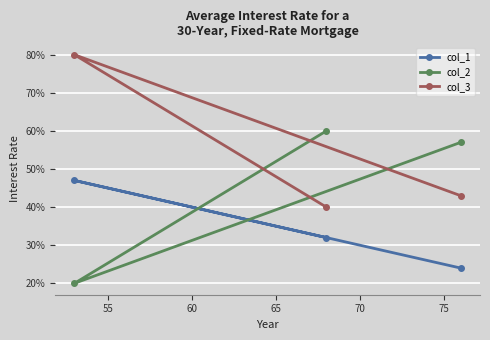

What is the average value of the col_2 series?

46